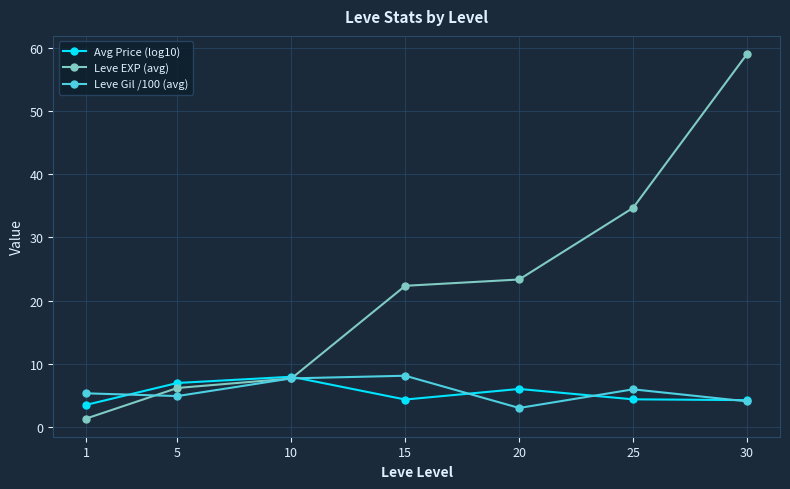

Where does the Leve Gil /100 (avg) series first go above 5?

1